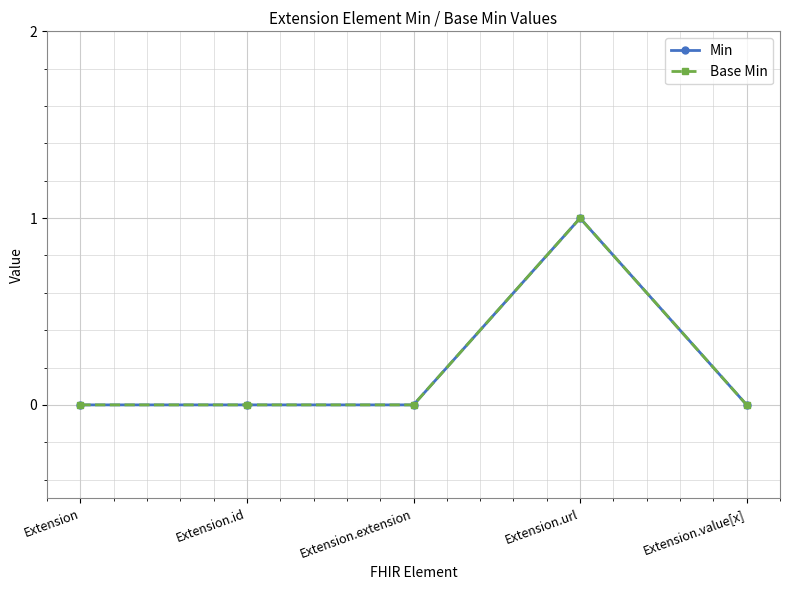

Is this an area chart (filled region under the line)?

No